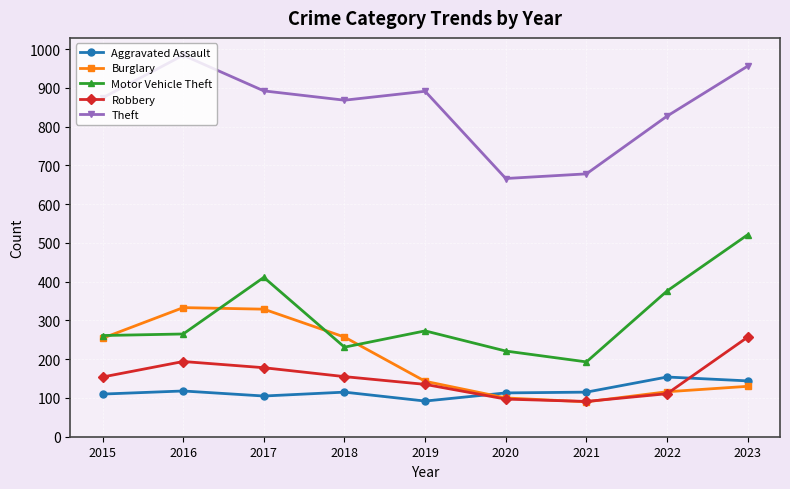

Where is Motor Vehicle Theft nearest to the value 357?

2022